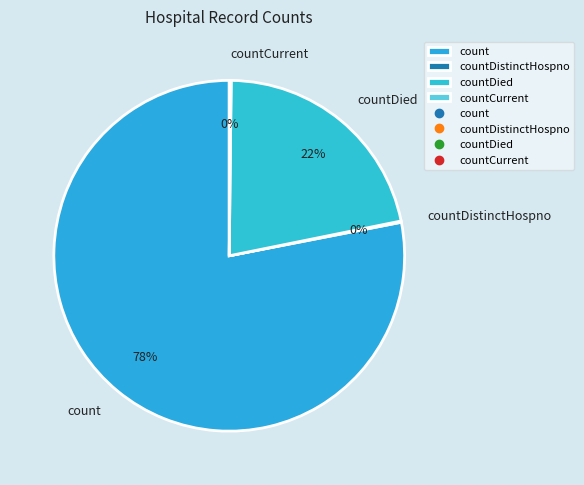

Does any single category account for the majority?

Yes